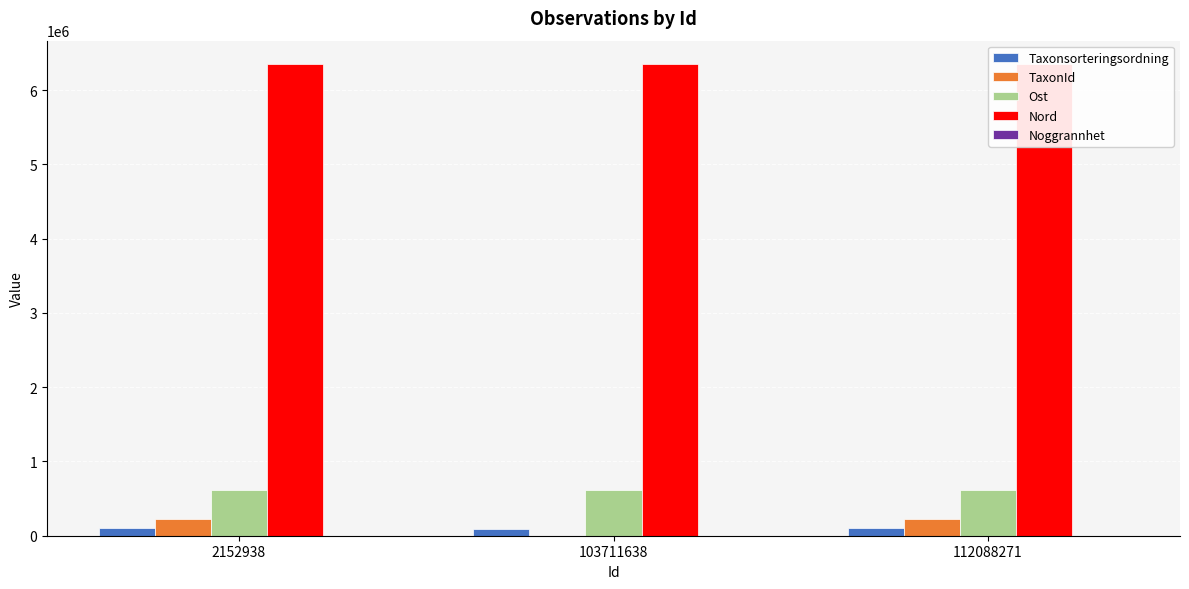

How many groups of bars are there?

3